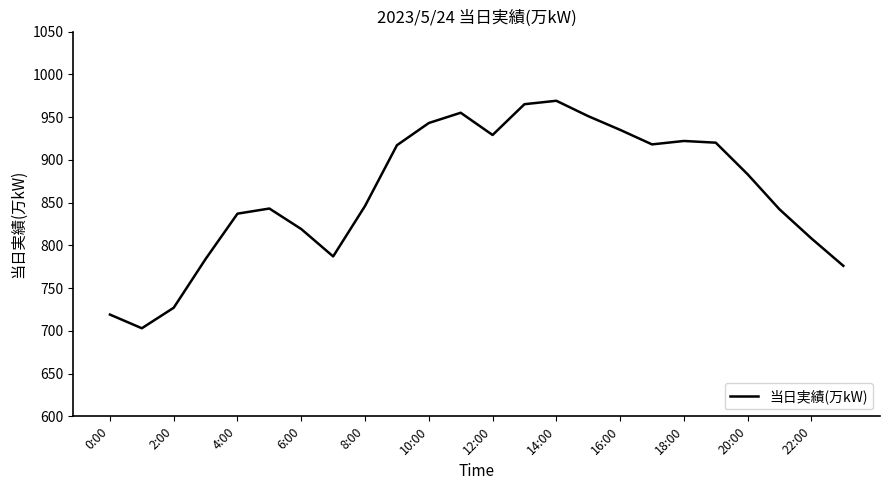

What is the difference between the maximum and minimum values?

266